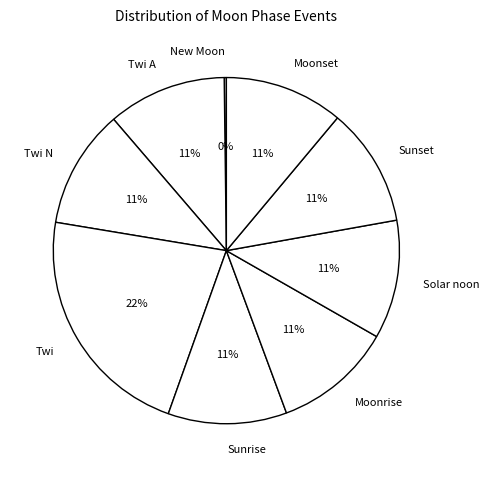

Does any single category account for the majority?

No